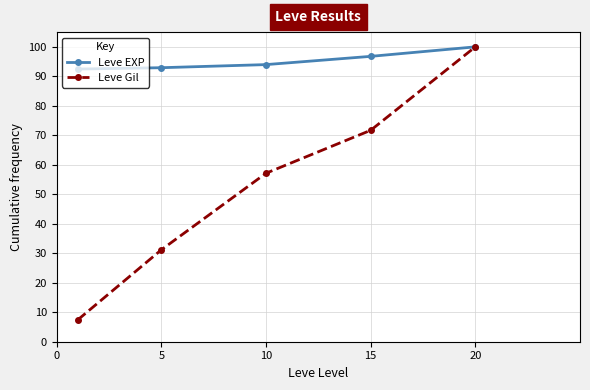

List the series in order of their overall mean, highest first.

Leve EXP, Leve Gil